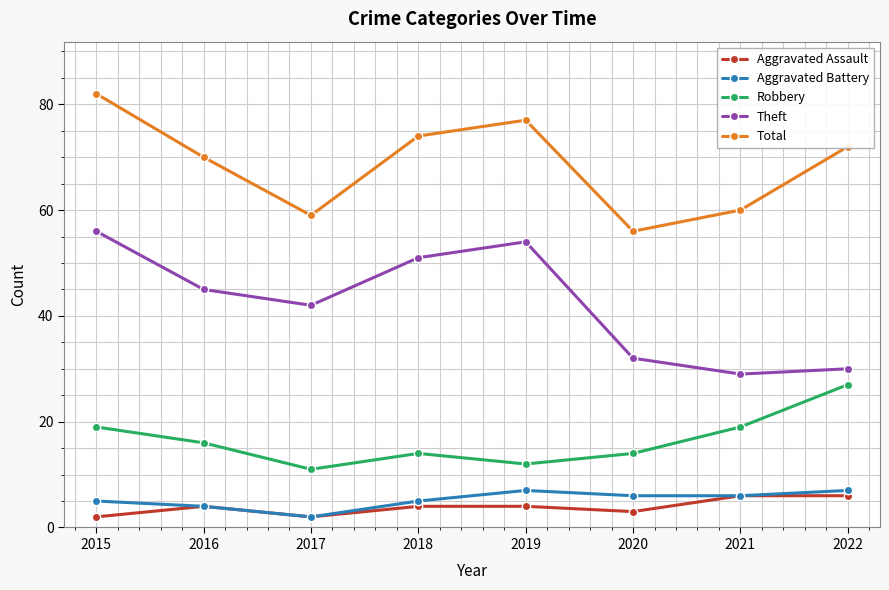

In Robbery, how many points are higher than both neighbors (excluding endpoints)?

1